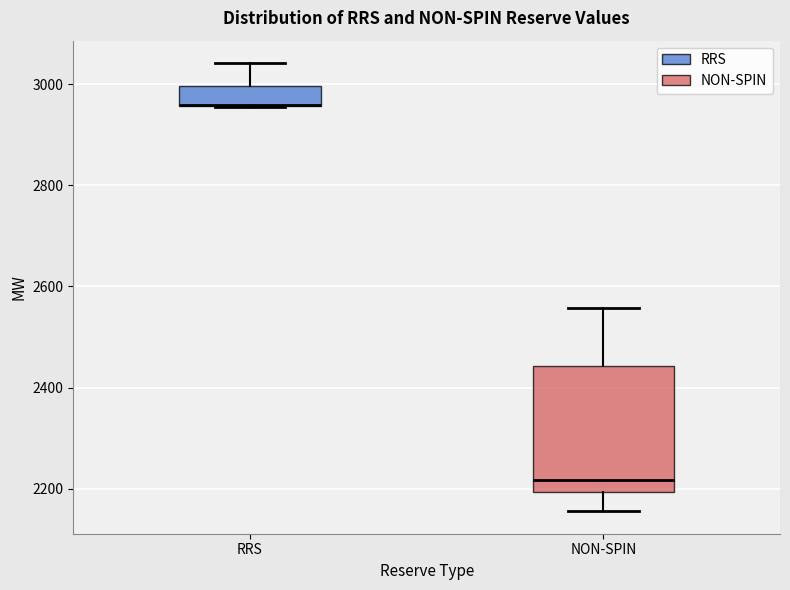

Reading left to right, read every box against the y-axis: the position of its median line, the range the box covers, and the ends of its whiskers. The values are not printed on the chart, so give them approximately, as read against the axis.

RRS: median 2960 (drawn on the box's lower edge), box 2960 to 3000, whiskers 2960 to 3040
NON-SPIN: median 2220, box 2200 to 2440, whiskers 2160 to 2560